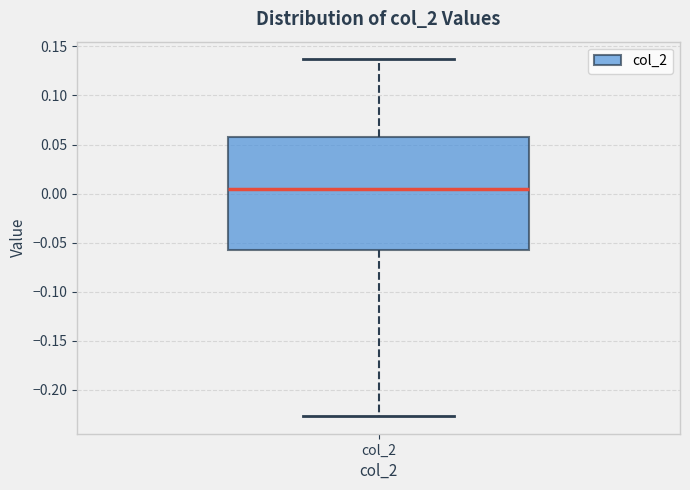

Transcribe this box plot: give where the median line is, the range the box spans, and where the two whiskers end, as read against the y-axis. The values are not printed on the chart, so give them approximately, as read against the axis.

median 0.005, box -0.060 to 0.055, whiskers -0.225 to 0.135